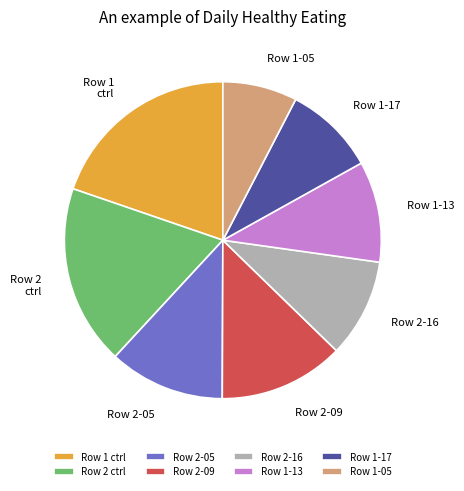

Which has a higher value, Row 1 ctrl or Row 1-17?

Row 1 ctrl